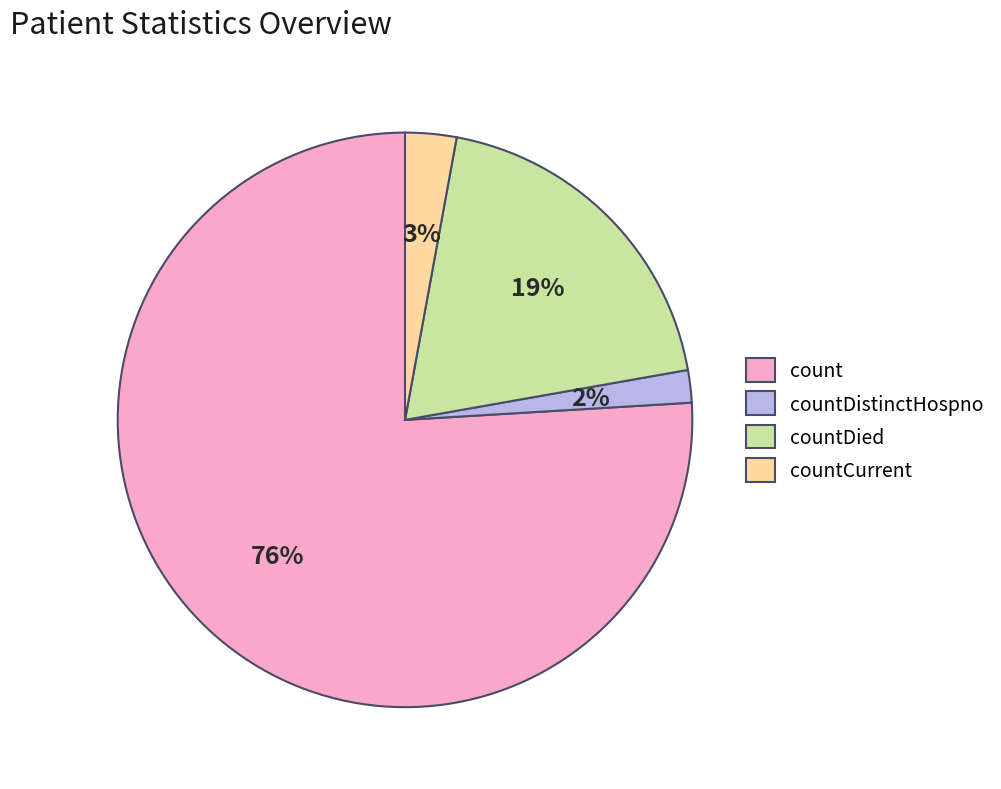

To the nearest percent, what is the difference between the largest and smallest slice percentages?

74%